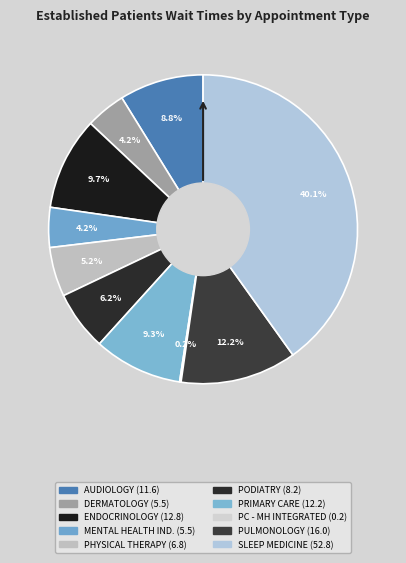

How many segments does this pie chart have?

10